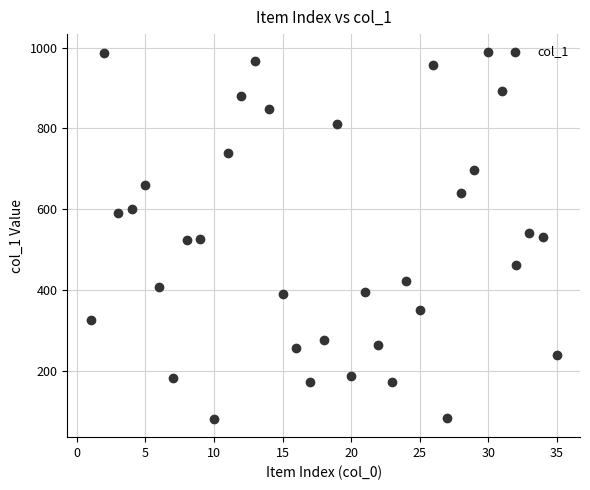

What is the range of X values (max minus min)?

34